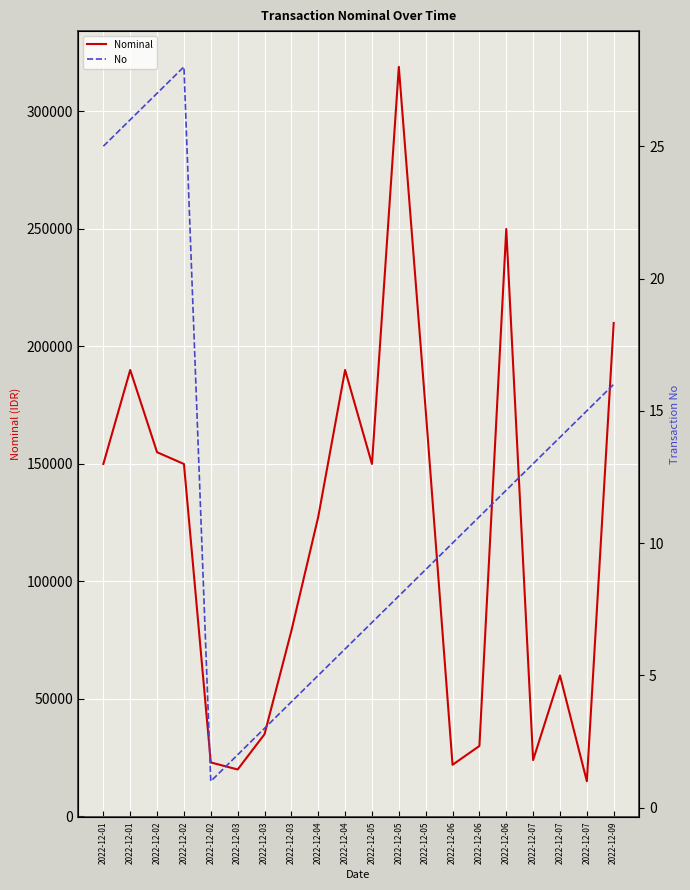

What is the difference between the second highest and minimum values in the Nominal series?

235000